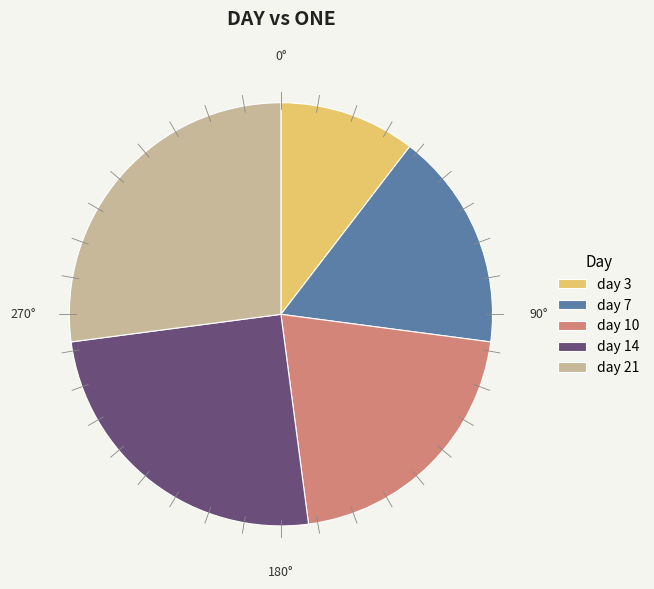

The day 7 slice represents 26% of the pie. True or false?

False